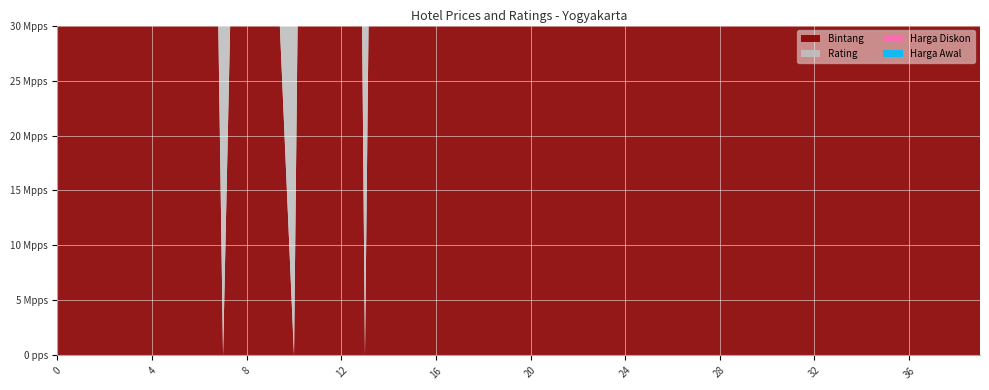

Reading right to left, list all the values displayed in this chart.

Bintang: 4.0	4.0	4.0	3.0	4.0	4.0	4.0	4.0	3.0	2.0	2.0	5.0	4.0	2.0	3.0	3.0	3.0	3.0	4.0	5.0	4.0	4.0	3.0	4.0	3.0	4.0	0.0	5.0	4.0	0.0	1.0	2.0	0.0	3.0	4.0	5.0	5.0	5.0	4.0	4.0
Rating: 8.6	8.7	8.8	8.3	8.9	8.4	8.8	8.9	8.3	8.2	8.3	8.8	8.8	8.8	8.1	8.5	8.4	8.7	8.8	8.5	8.6	8.6	8.5	8.4	8.4	8.6	8.5	8.9	8.6	7.8	7.7	8.9	7.3	8.8	8.9	9.0	8.9	8.7	8.7	8.6
Harga Diskon: 460703.0	850000.0	705599.0	587059.0	1286376.0	472500.0	1140000.0	1428000.0	808000.0	630000.0	360000.0	1408000.0	666666.0	600000.0	557118.0	359999.0	550000.0	780000.0	1215000.0	1162762.0	705500.0	800250.0	502200.0	542223.0	542700.0	444458.0	437500.0	1499000.0	460703.0	101981.0	138572.0	154114.0	169999.0	986000.0	850000.0	1841039.0	2134000.0	1404000.0	1277700.0	784000.0
Harga Awal: 614318.0	1133333.0	940799.0	1467648.0	1715230.0	1050000.0	1500000.0	1904000.0	1077333.0	787500.0	480000.0	1877333.0	833333.0	800000.0	742824.0	479999.0	733333.0	975000.0	1620000.0	1550349.0	940667.0	1067000.0	558000.0	774604.0	603000.0	592658.0	583333.0	1998667.0	614318.0	161874.0	177656.0	244625.0	226665.0	1314667.0	1133333.0	2454719.0	2845333.0	2340000.0	1703600.0	1120000.0